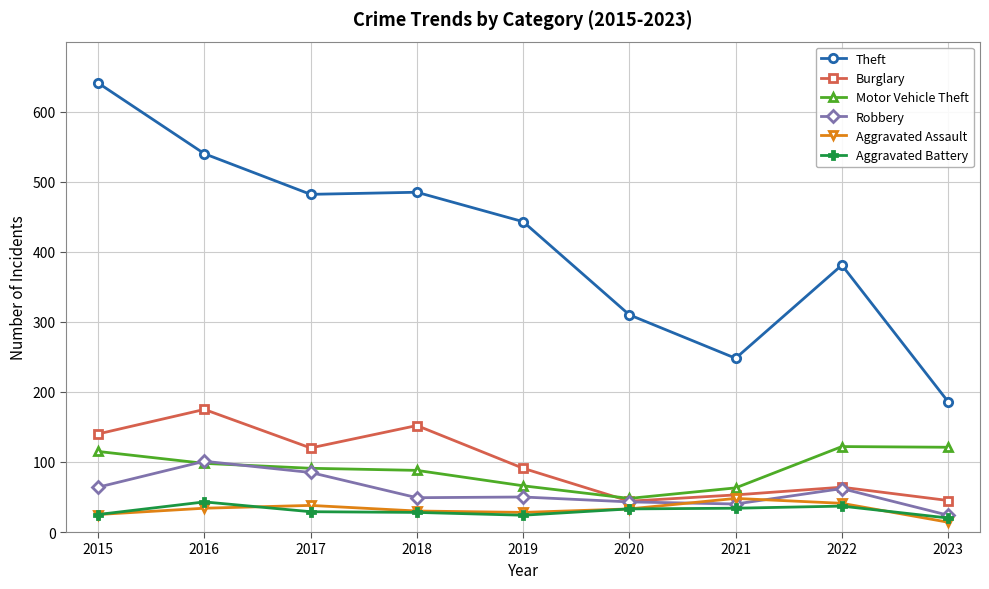

Which category has the highest value across all series?

2015